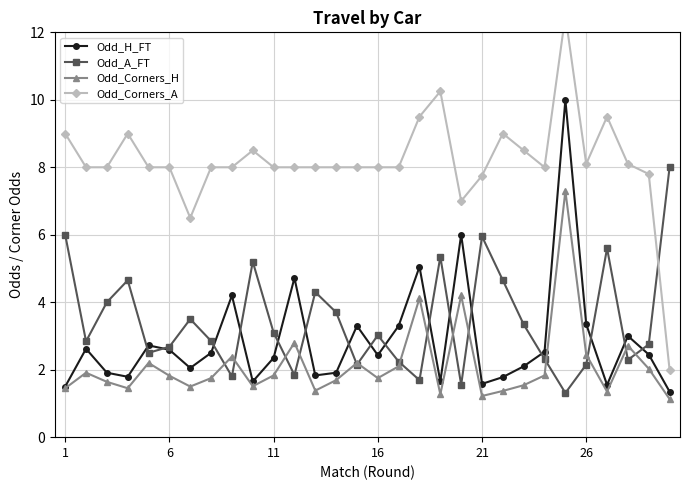

What is the average value of the Odd_A_FT series?

3.4